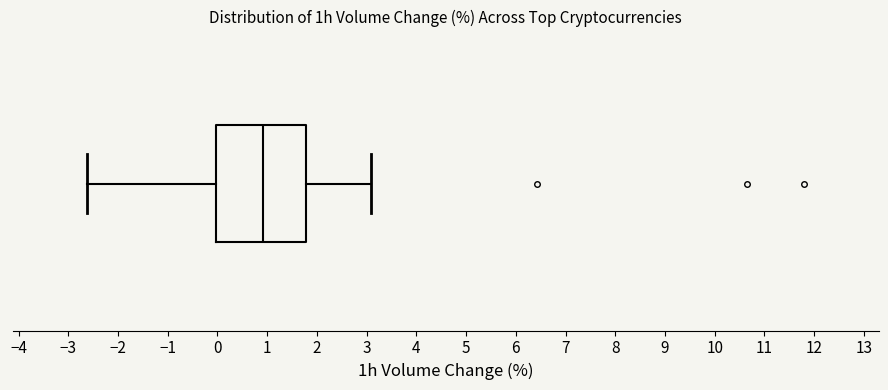

Where does the right whisker of the box end on the x-axis? The values are not printed on the chart, so give them approximately, as read against the axis.

3.1